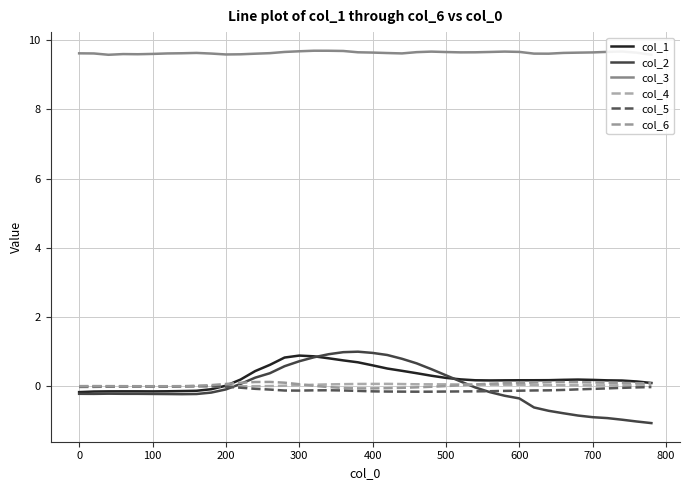

What is the average value of the col_5 series?

-0.1